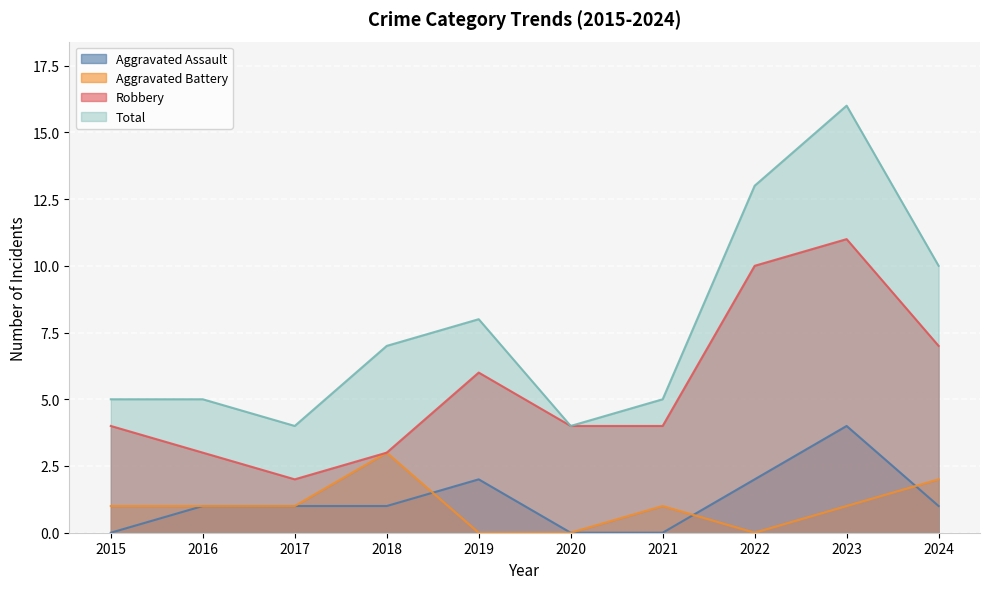

How many lines are shown in the chart?

4